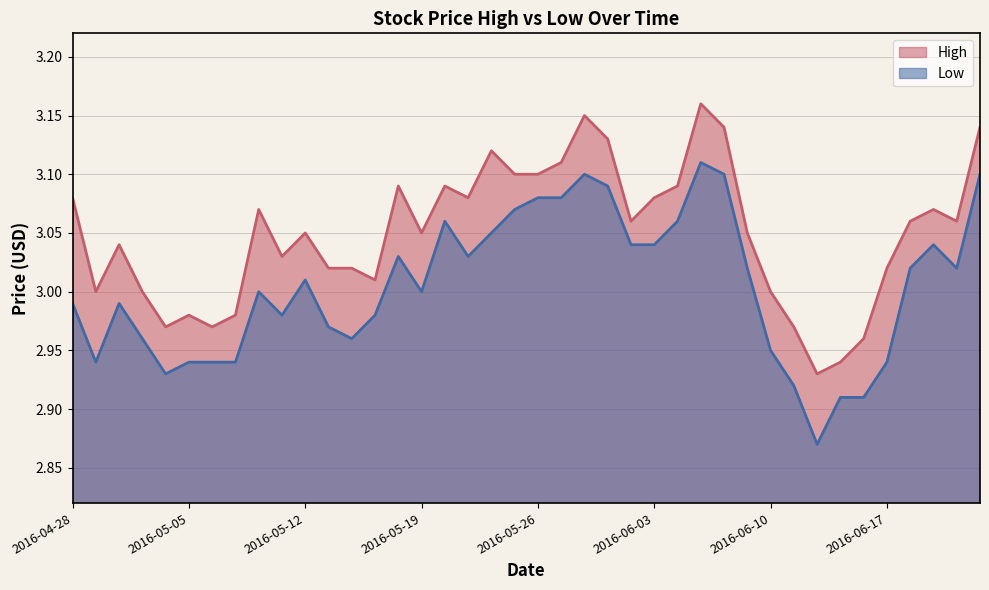

What is the total value across all series at 2016-05-02?

6.0